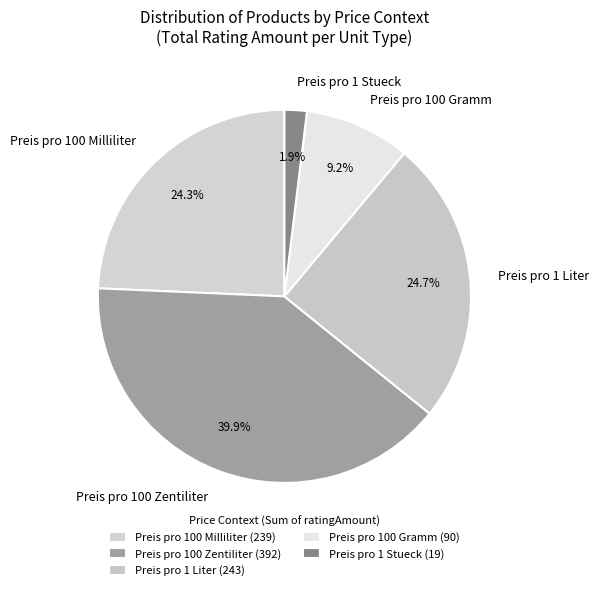

Approximately how many times larger is the value at Preis pro 100 Gramm compared to Preis pro 100 Milliliter?

0.4